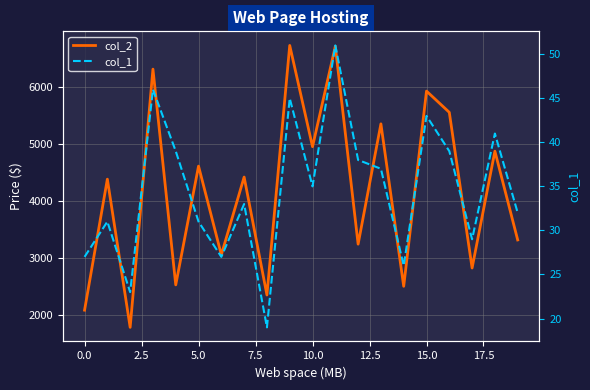

Reading right to left, what are all the values shown in this chart?

col_2: 3321	4879	2828	5561	5934	2507	5359	3247	6721	4958	6736	2354	4425	3060	4617	2532	6320	1786	4388	2088
col_1: 32	41	29	39	43	26	37	38	51	35	45	19	33	27	31	39	46	23	31	27